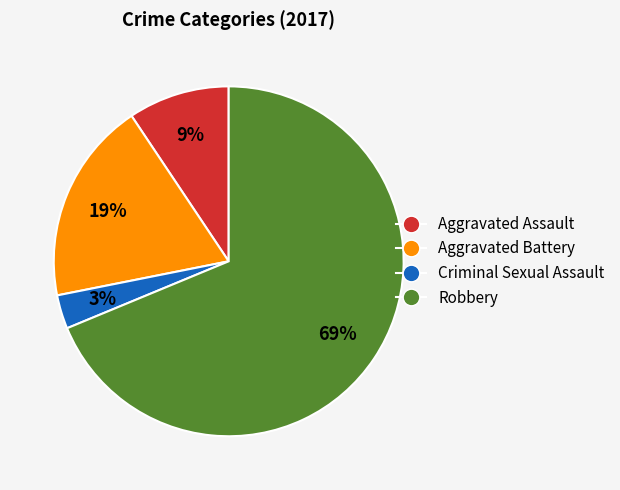

Which slice is the largest?

Robbery